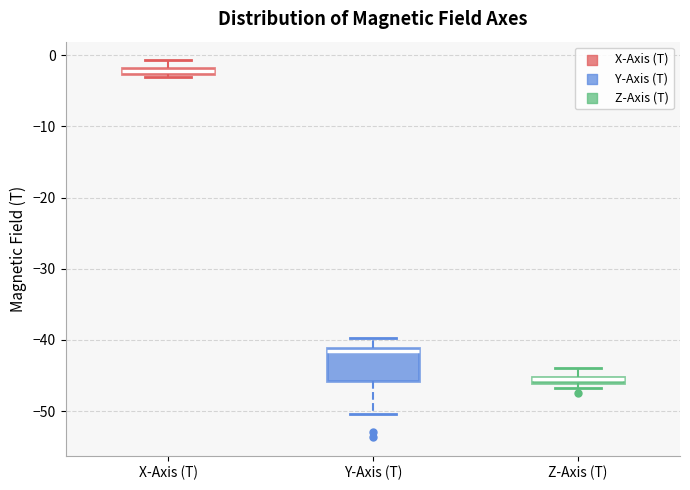

Where is the lower edge of the box for X-Axis (T) on the y-axis? The values are not printed on the chart, so give them approximately, as read against the axis.

-3